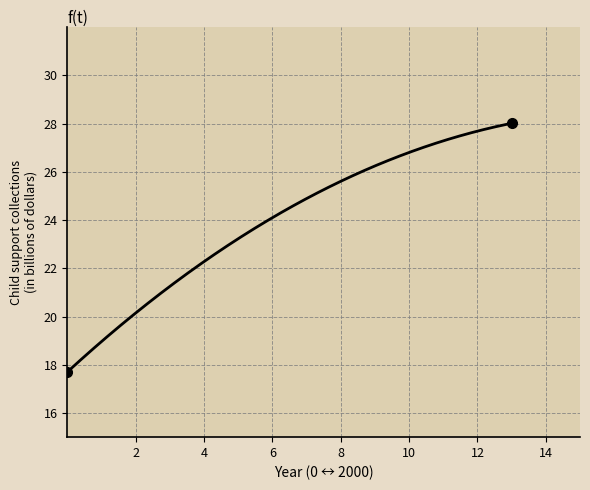

What is the average value?

23.9